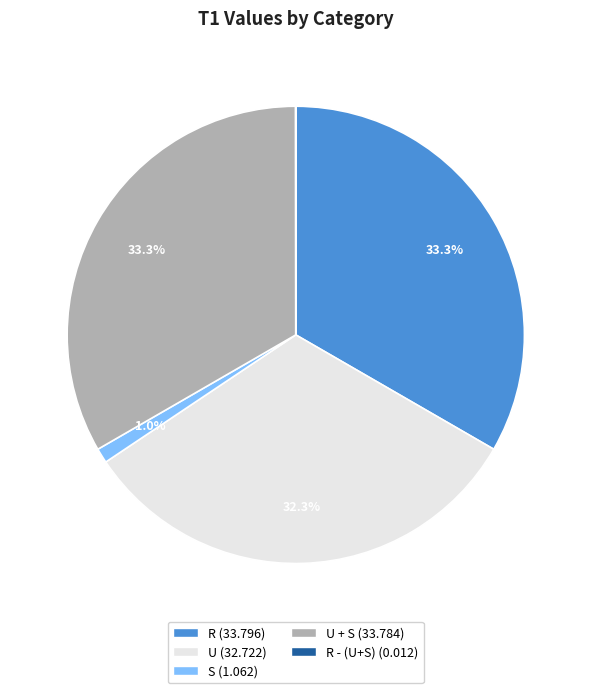

Does any single category account for the majority?

No